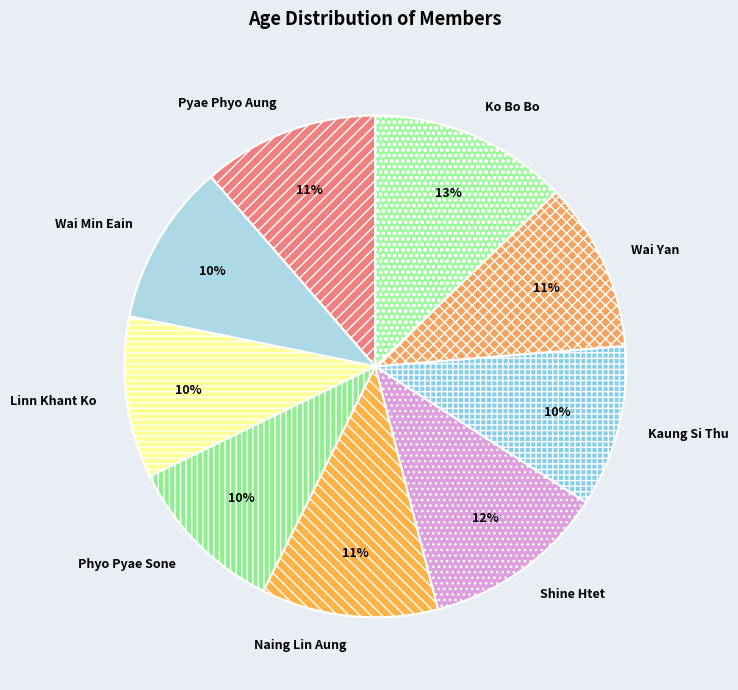

Is Phyo Pyae Sone the majority of the pie?

No